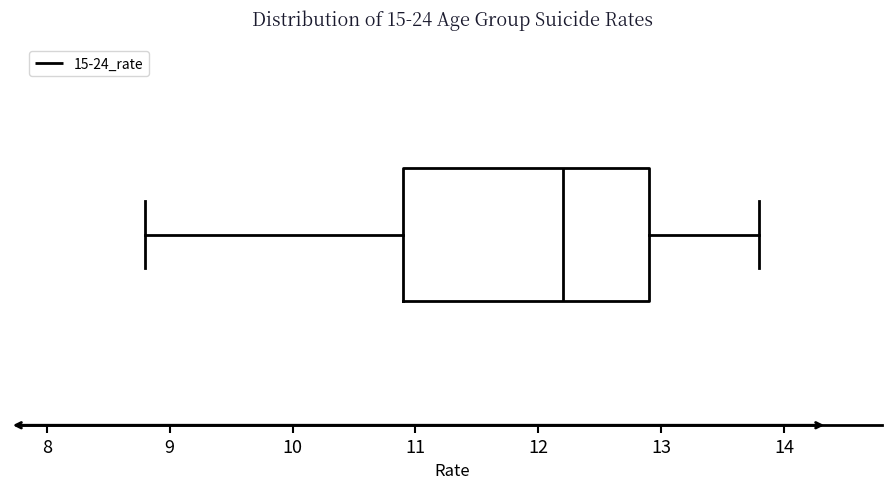

Transcribe this box plot: give where the median line is, the range the box spans, and where the two whiskers end, as read against the x-axis. The values are not printed on the chart, so give them approximately, as read against the axis.

median 12.2, box 10.9 to 12.9, whiskers 8.8 to 13.8